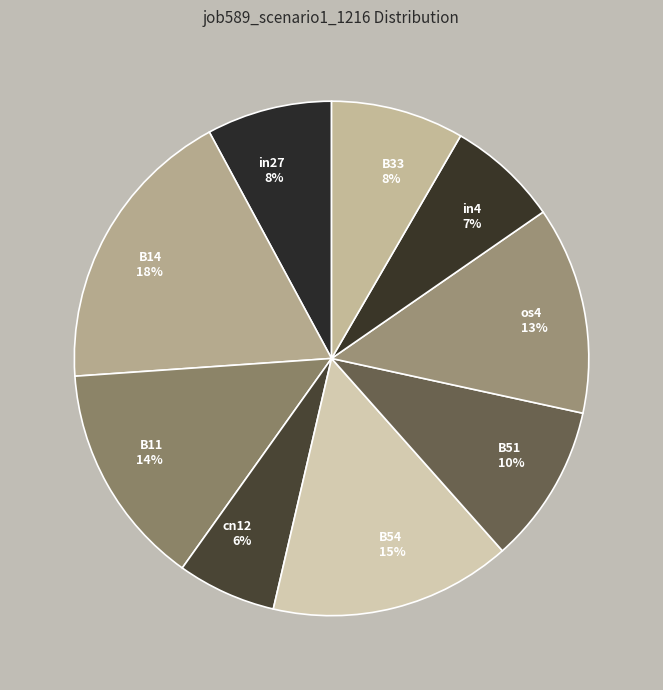

Is the sum of in27 and B11 greater than half?

No